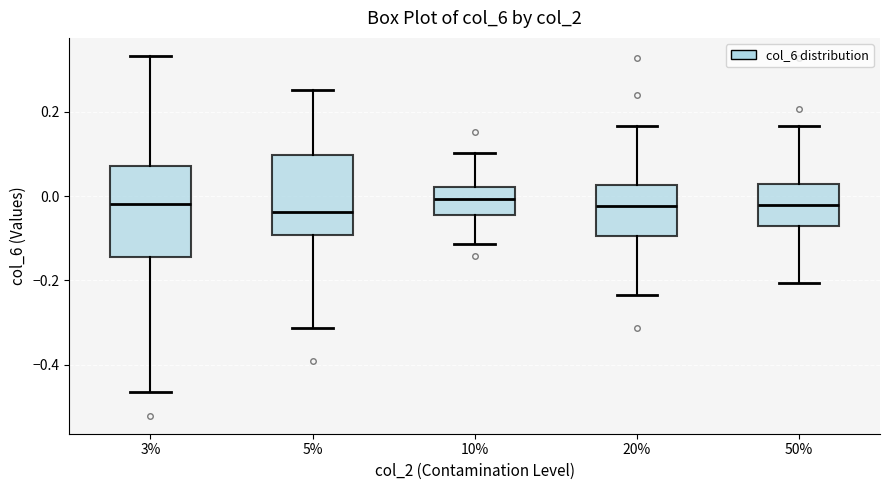

Which box is the tallest, from its lower edge to its upper edge?

3%